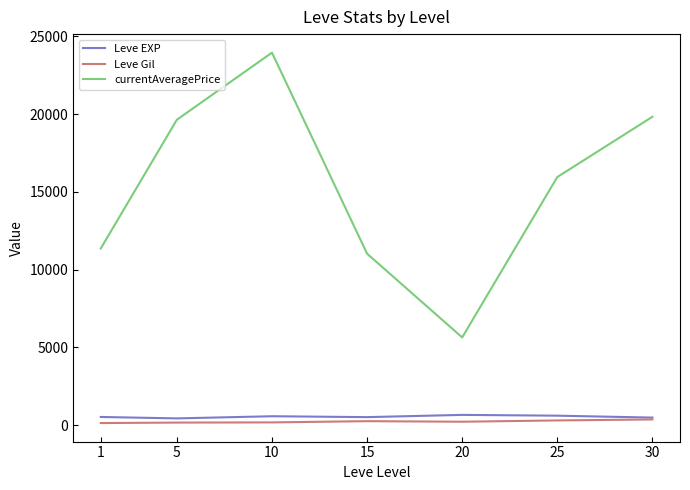

What is the maximum value for Leve EXP?

653.3